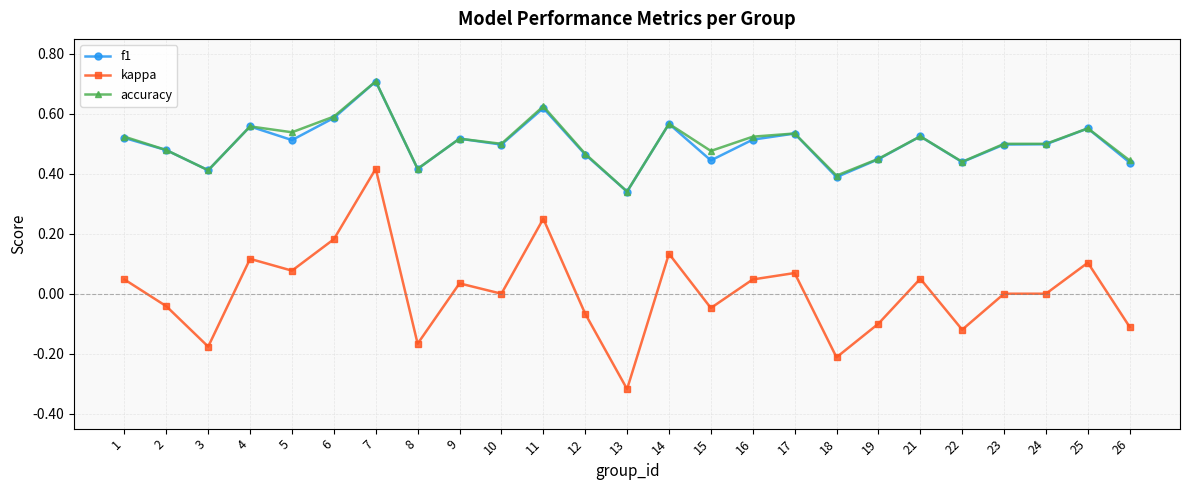

At which label does accuracy reach its minimum?

13